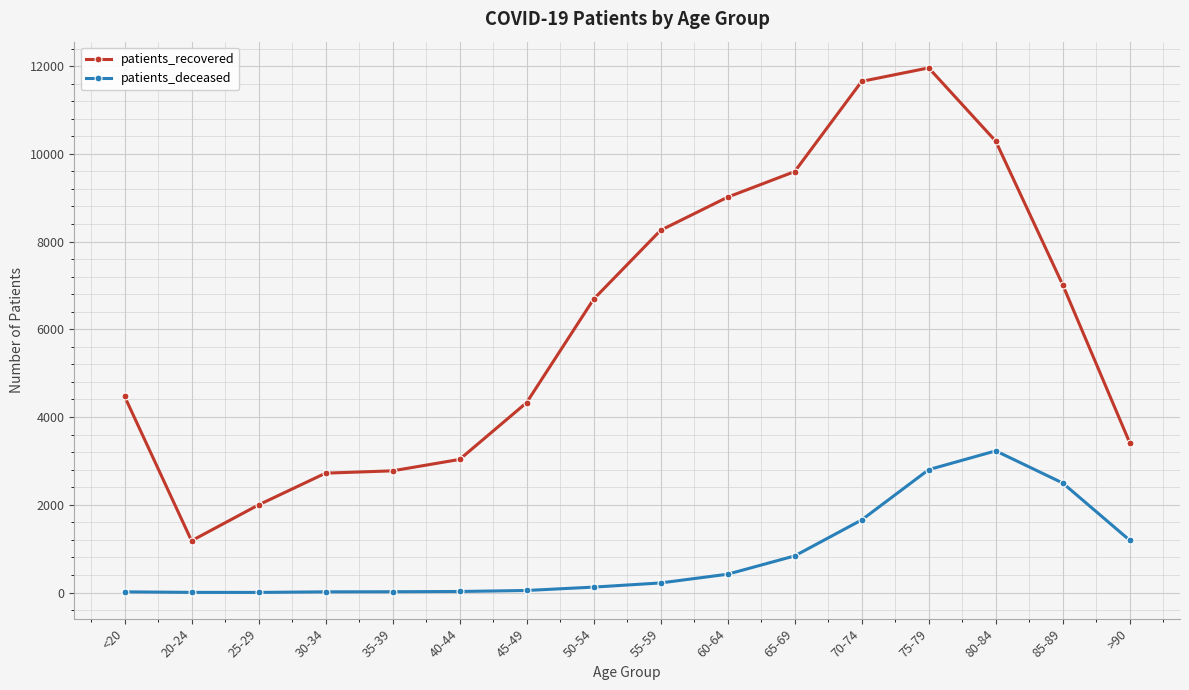

Is the value of patients_deceased at 30-34 greater than the value of patients_recovered at 50-54?

No